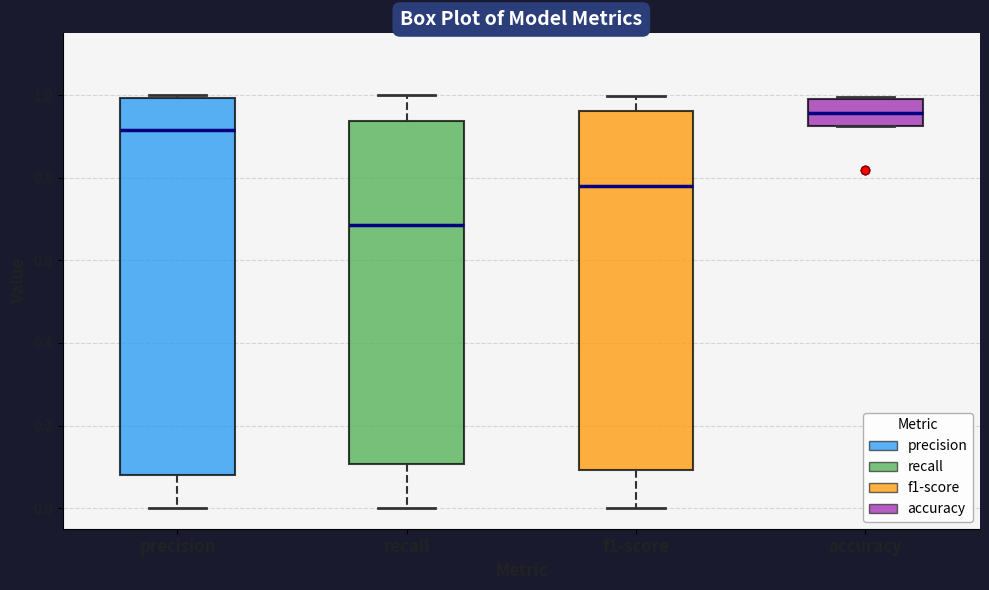

Where is the upper edge of the box for f1-score on the y-axis? The values are not printed on the chart, so give them approximately, as read against the axis.

0.96